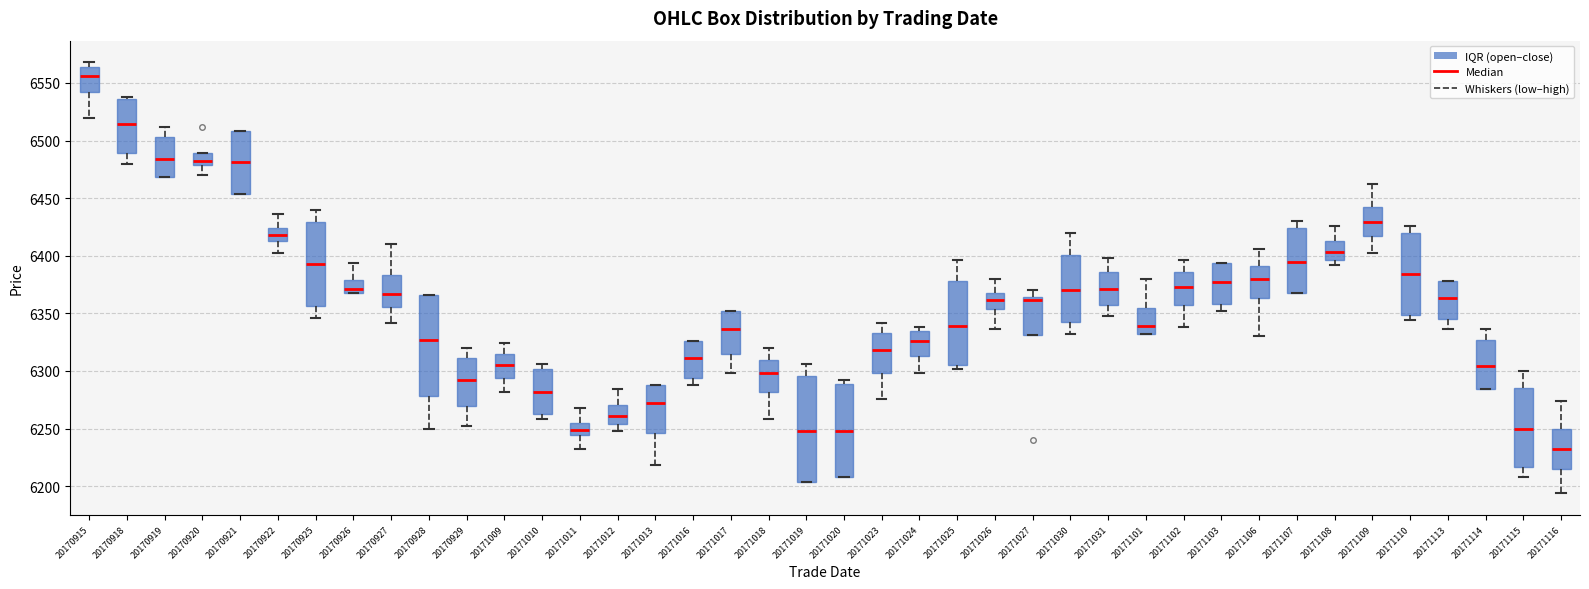

Reading left to right, transcribe this box plot: for each box, give where its median line is, the range the box spans, and where its two whiskers end, as read against the y-axis. The values are not printed on the chart, so give them approximately, as read against the axis.

20170915: median 6555, box 6545 to 6565, whiskers 6520 to 6570
20170918: median 6515, box 6490 to 6535, whiskers 6480 to 6540
20170919: median 6485, box 6470 to 6505, whiskers 6470 to 6510
20170920: median 6480 (just above the box's lower edge), box 6480 to 6490, whiskers 6470 to 6490
20170921: median 6480, box 6455 to 6510, whiskers 6455 to 6510
20170922: median 6420, box 6415 to 6425, whiskers 6400 to 6435
20170925: median 6395, box 6355 to 6430, whiskers 6345 to 6440
20170926: median 6370 (just above the box's lower edge), box 6370 to 6380, whiskers 6370 to 6395
20170927: median 6365, box 6355 to 6385, whiskers 6340 to 6410
20170928: median 6325, box 6280 to 6365, whiskers 6250 to 6365
20170929: median 6290, box 6270 to 6310, whiskers 6250 to 6320
20171009: median 6305, box 6295 to 6315, whiskers 6280 to 6325
20171010: median 6280, box 6265 to 6300, whiskers 6260 to 6305
20171011: median 6250, box 6245 to 6255, whiskers 6230 to 6270
20171012: median 6260, box 6255 to 6270, whiskers 6250 to 6285
20171013: median 6270, box 6245 to 6290, whiskers 6220 to 6290
20171016: median 6310, box 6295 to 6325, whiskers 6290 to 6325
20171017: median 6335, box 6315 to 6350, whiskers 6300 to 6350
20171018: median 6300, box 6280 to 6310, whiskers 6260 to 6320
20171019: median 6250, box 6205 to 6295, whiskers 6205 to 6305
20171020: median 6250, box 6210 to 6290, whiskers 6210 to 6290 (just above the box's upper edge)
20171023: median 6320, box 6300 to 6335, whiskers 6275 to 6340
20171024: median 6325, box 6315 to 6335, whiskers 6300 to 6340
20171025: median 6340, box 6305 to 6380, whiskers 6300 to 6395
20171026: median 6360, box 6355 to 6370, whiskers 6335 to 6380
20171027: median 6360, box 6330 to 6365, whiskers 6330 to 6370
20171030: median 6370, box 6345 to 6400, whiskers 6330 to 6420
20171031: median 6370, box 6355 to 6385, whiskers 6350 to 6400
20171101: median 6340, box 6330 to 6355, whiskers 6330 to 6380
20171102: median 6375, box 6360 to 6385, whiskers 6340 to 6395
20171103: median 6375, box 6360 to 6395, whiskers 6350 to 6395
20171106: median 6380, box 6365 to 6390, whiskers 6330 to 6405
20171107: median 6395, box 6370 to 6425, whiskers 6370 to 6430
20171108: median 6405, box 6395 to 6415, whiskers 6390 to 6425
20171109: median 6430, box 6415 to 6445, whiskers 6400 to 6460
20171110: median 6385, box 6350 to 6420, whiskers 6345 to 6425
20171113: median 6365, box 6345 to 6380, whiskers 6335 to 6380
20171114: median 6305, box 6285 to 6325, whiskers 6285 to 6335
20171115: median 6250, box 6215 to 6285, whiskers 6210 to 6300
20171116: median 6230, box 6215 to 6250, whiskers 6195 to 6275